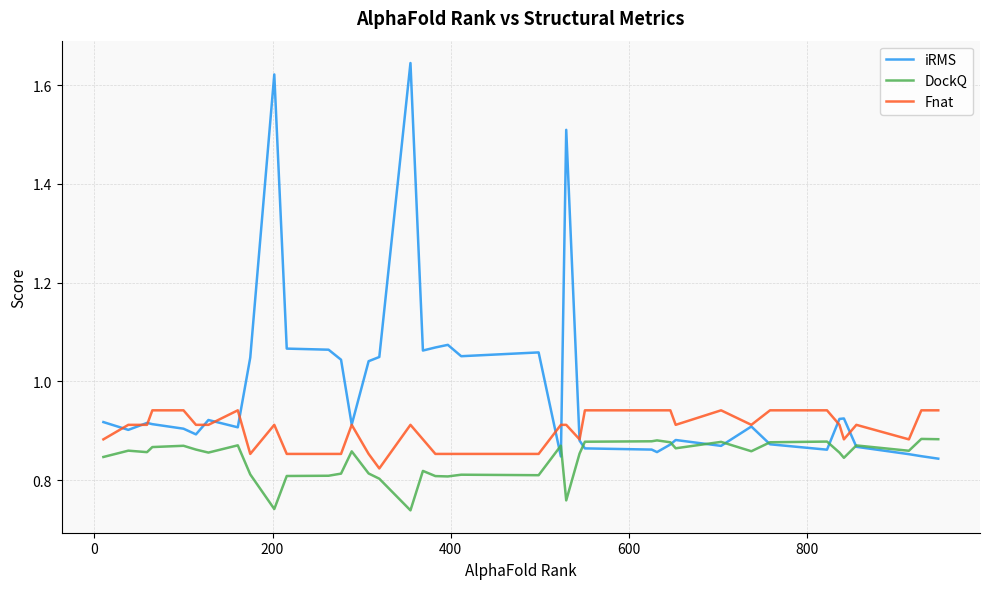

Which series has the largest range (max minus min)?

iRMS